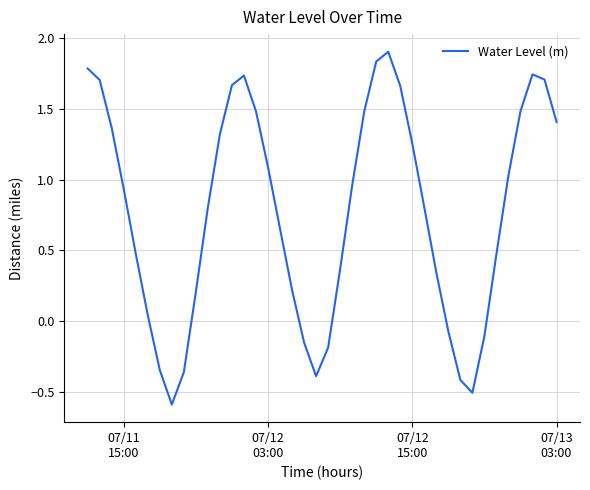

What is the minimum value shown in the chart?

-0.6